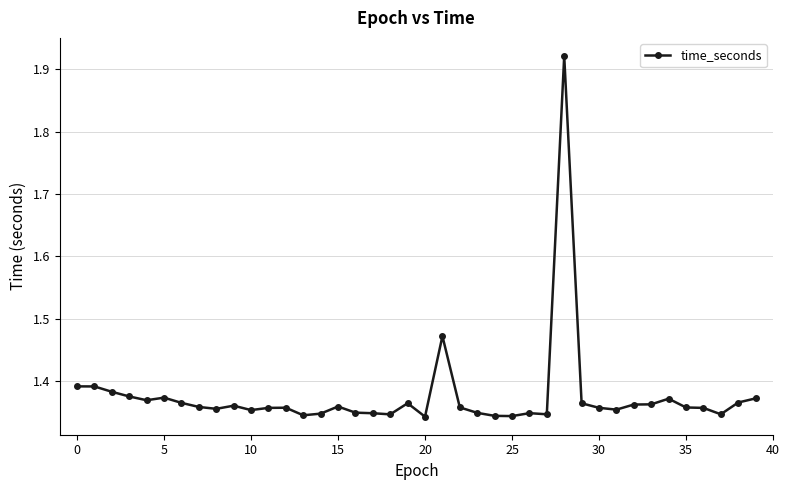

What is the sum of all values?

55.1